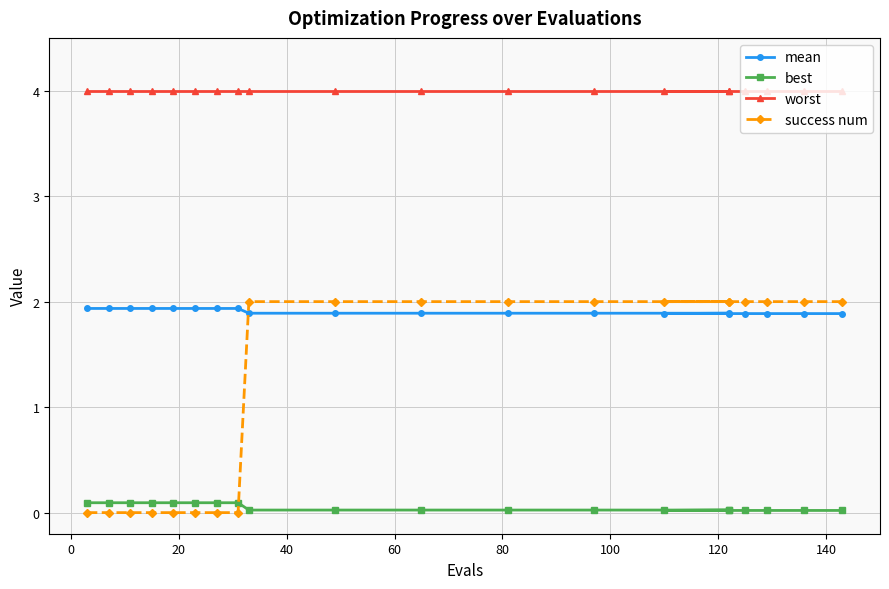

How many lines are shown in the chart?

4